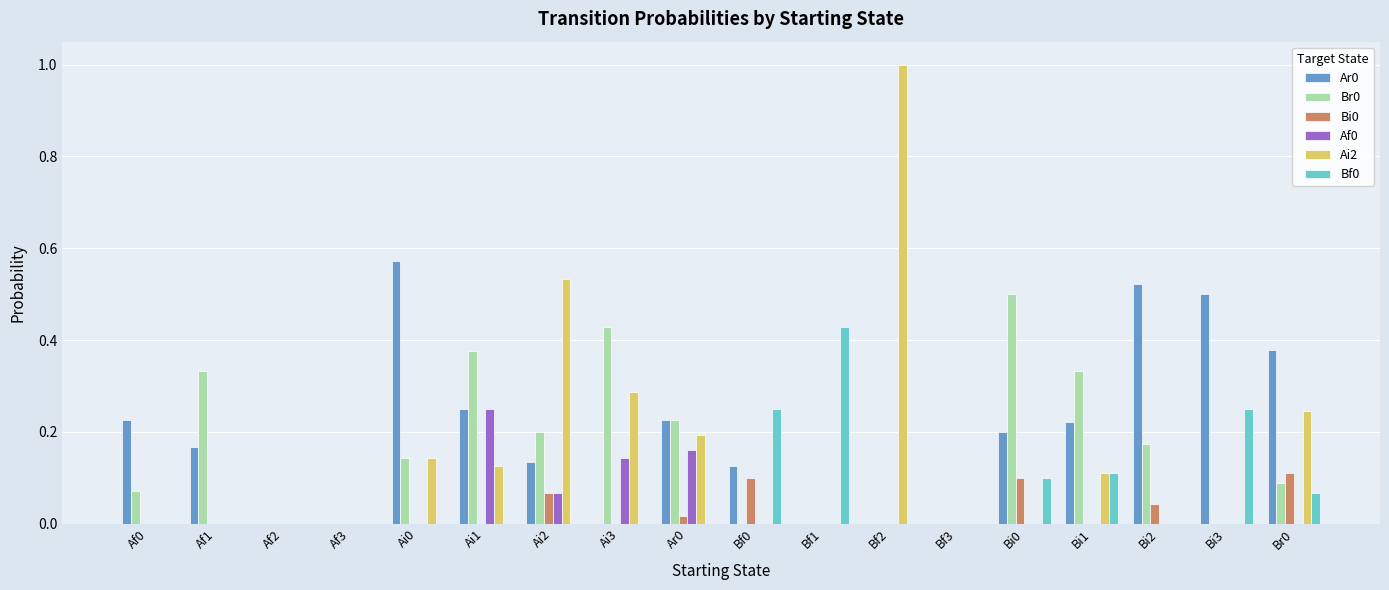

Which category has the highest value across all series?

Bf2